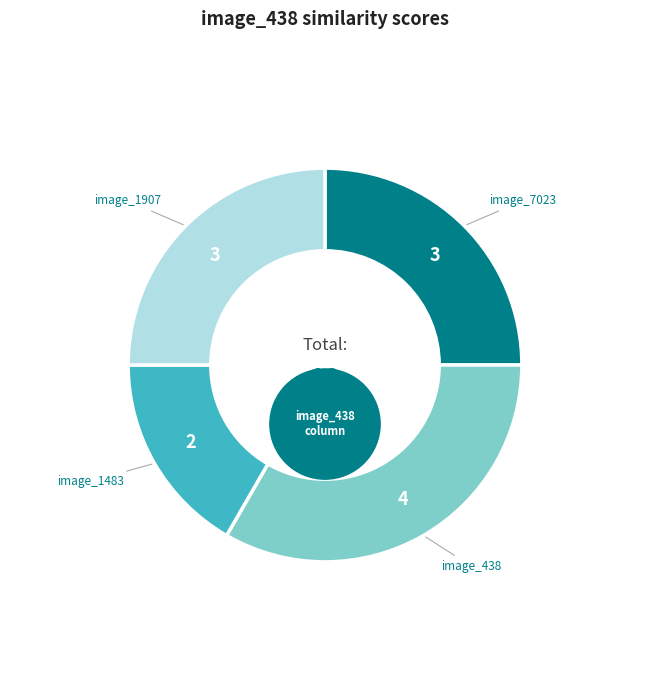

Approximately how many times larger is the value at image_1483 compared to image_438?

0.5